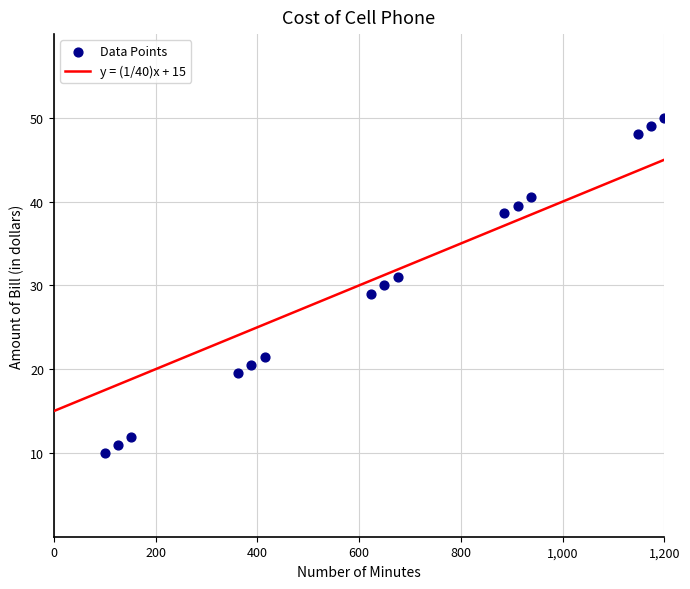

What is the range of Y values (max minus min)?

40.0